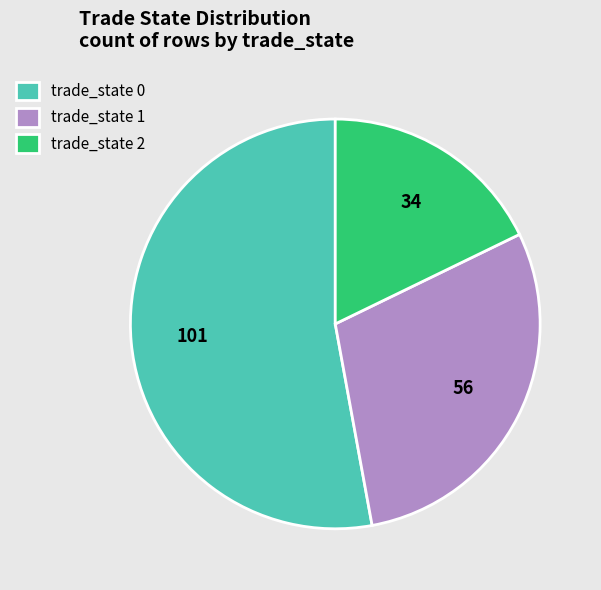

Which has a higher value, trade_state 2 or trade_state 1?

trade_state 1